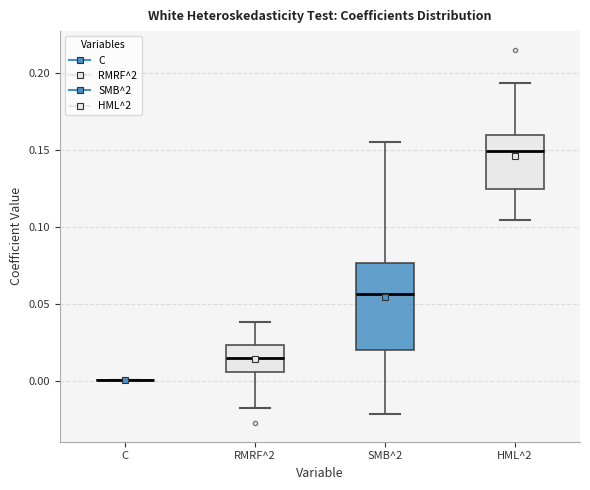

Where does the median line of the box for HML^2 sit on the y-axis? The values are not printed on the chart, so give them approximately, as read against the axis.

0.150